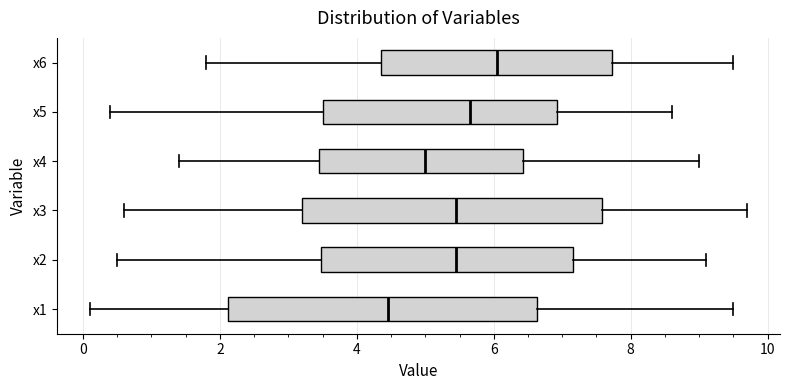

Reading bottom to top, transcribe this box plot: for each box, give where its median line is, the range the box spans, and where its two whiskers end, as read against the x-axis. The values are not printed on the chart, so give them approximately, as read against the axis.

x1: median 4.4, box 2.2 to 6.6, whiskers 0.2 to 9.6
x2: median 5.4, box 3.4 to 7.2, whiskers 0.6 to 9.2
x3: median 5.4, box 3.2 to 7.6, whiskers 0.6 to 9.8
x4: median 5.0, box 3.4 to 6.4, whiskers 1.4 to 9.0
x5: median 5.6, box 3.6 to 7.0, whiskers 0.4 to 8.6
x6: median 6.0, box 4.4 to 7.8, whiskers 1.8 to 9.6